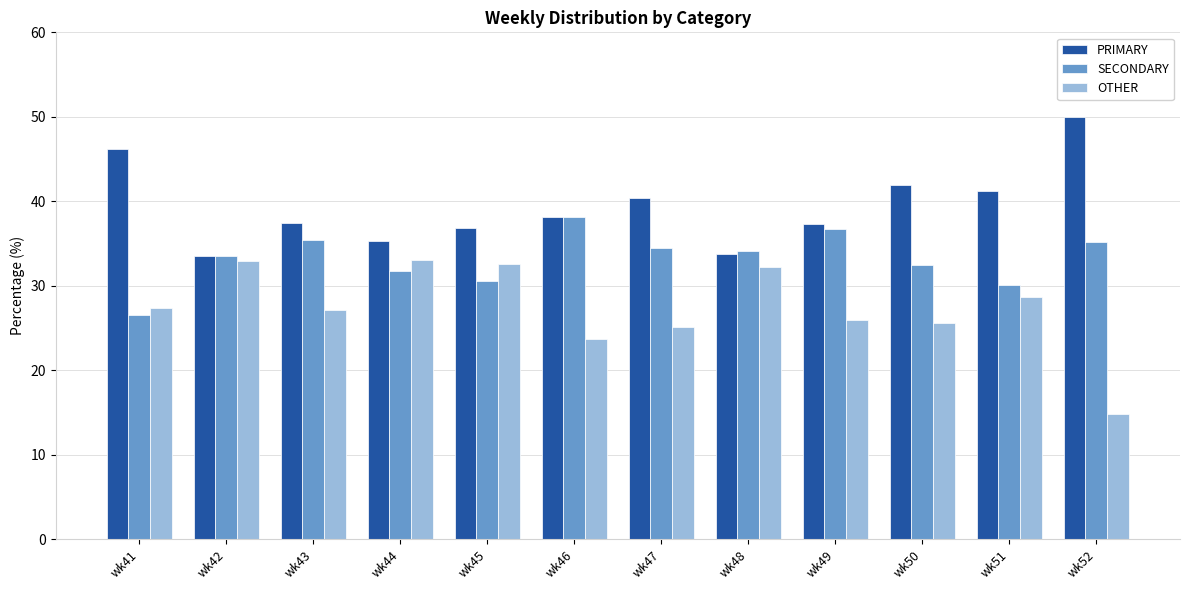

How many groups of bars are there?

12